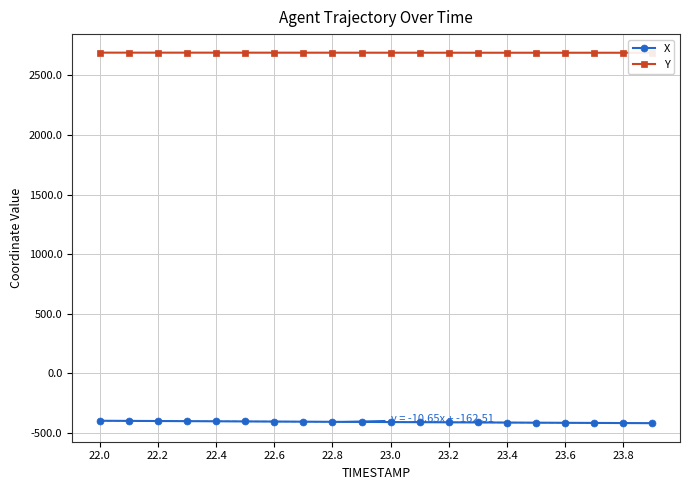

The value of X at 23.4 is -411.8. True or false?

True